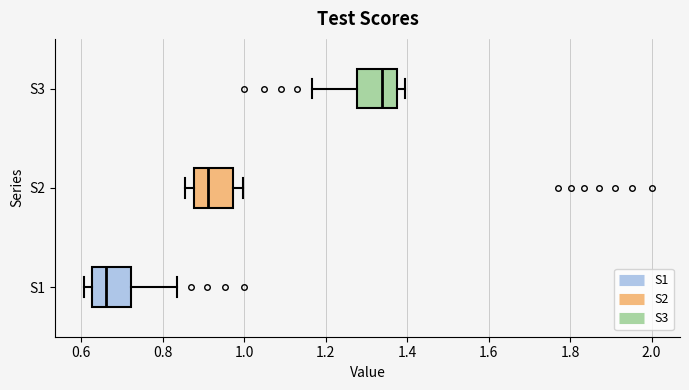

Reading bottom to top, transcribe this box plot: for each box, give where its median line is, the range the box spans, and where its two whiskers end, as read against the x-axis. The values are not printed on the chart, so give them approximately, as read against the axis.

S1: median 0.66, box 0.62 to 0.72, whiskers 0.60 to 0.84
S2: median 0.92, box 0.88 to 0.98, whiskers 0.86 to 1.00
S3: median 1.34, box 1.28 to 1.38, whiskers 1.16 to 1.40